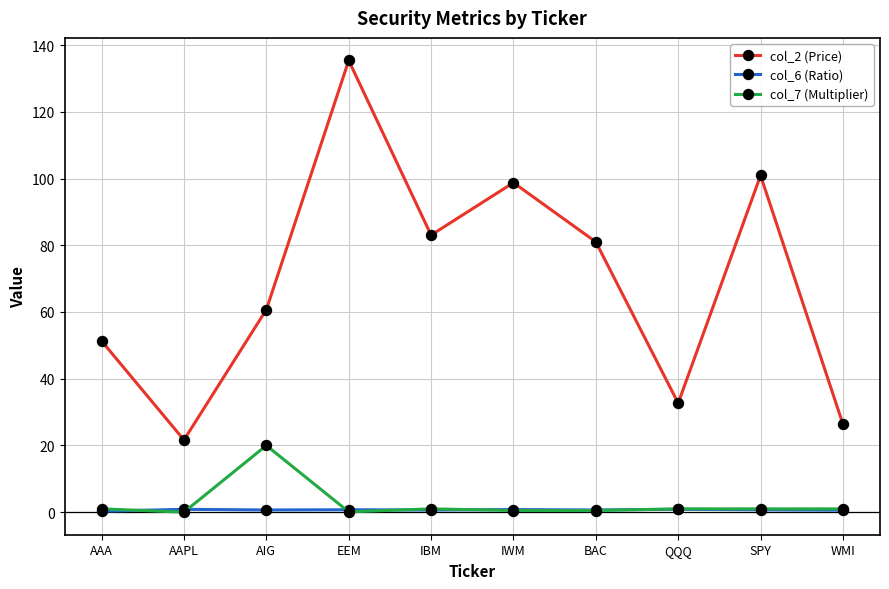

At which label does col_7 (Multiplier) reach its peak?

AIG